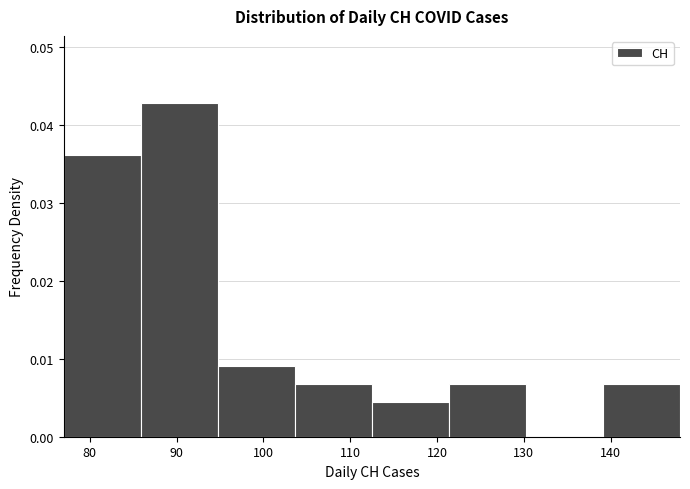

Which range on the x-axis has the tallest bar?

86 to 95